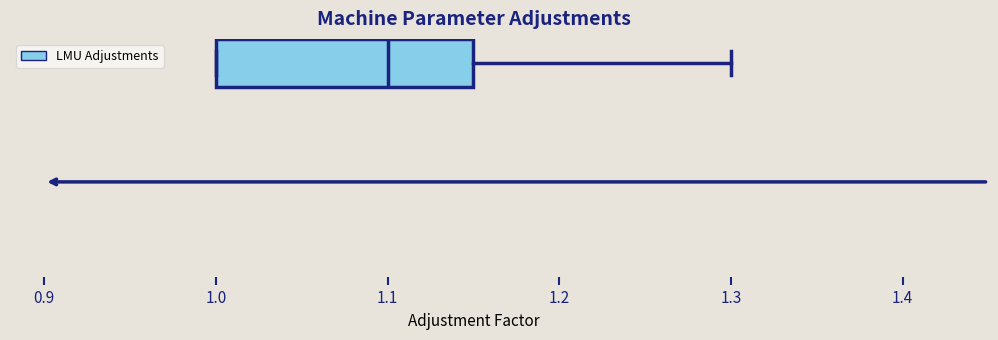

Where is the right edge of the box on the x-axis? The values are not printed on the chart, so give them approximately, as read against the axis.

1.15